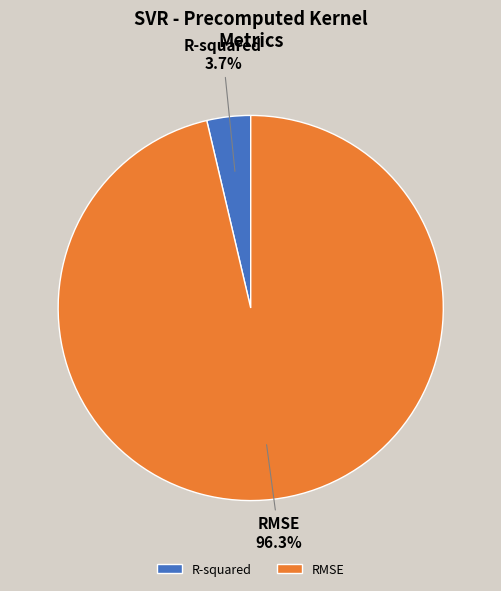

Is there any slice that represents more than half of the pie?

Yes